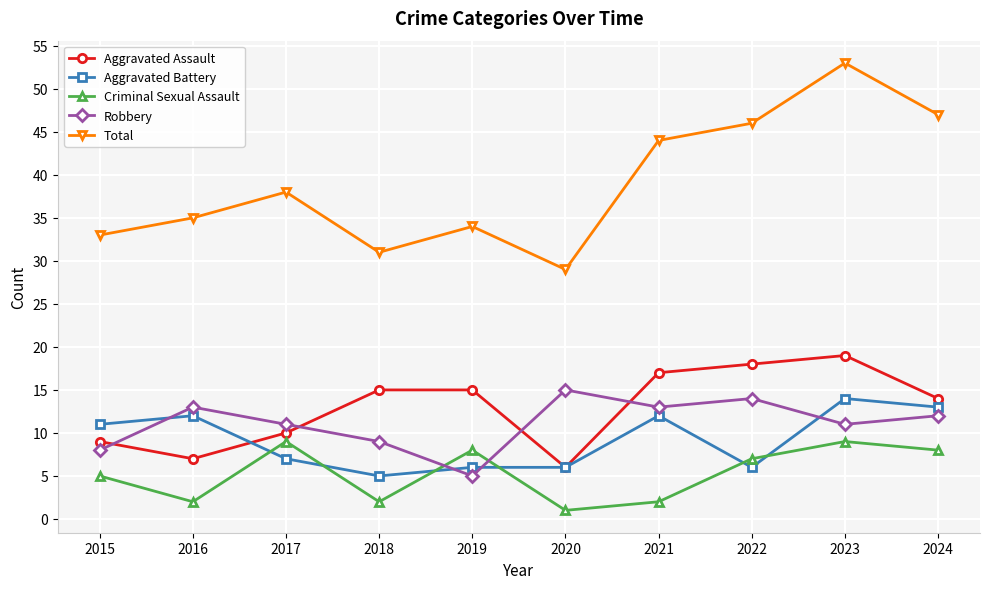

True or false: Robbery and Total intersect in this chart.

False